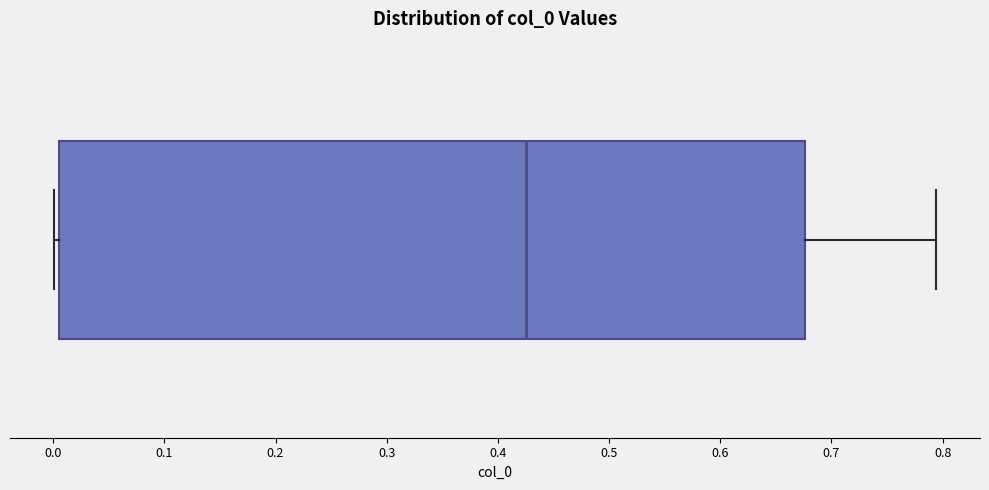

Read this box plot against the x-axis: the position of the median line, the range covered by the box, and the ends of both whiskers. The values are not printed on the chart, so give them approximately, as read against the axis.

median 0.43, box 0.01 to 0.68, whiskers 0.00 to 0.79